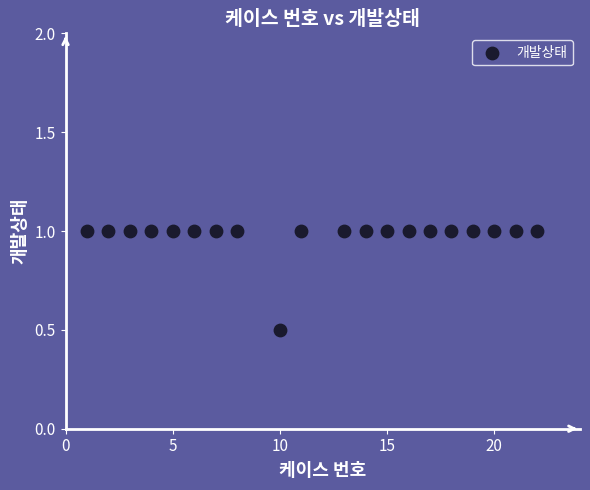

What Y value in the scatter plot is closest to 0?

0.5